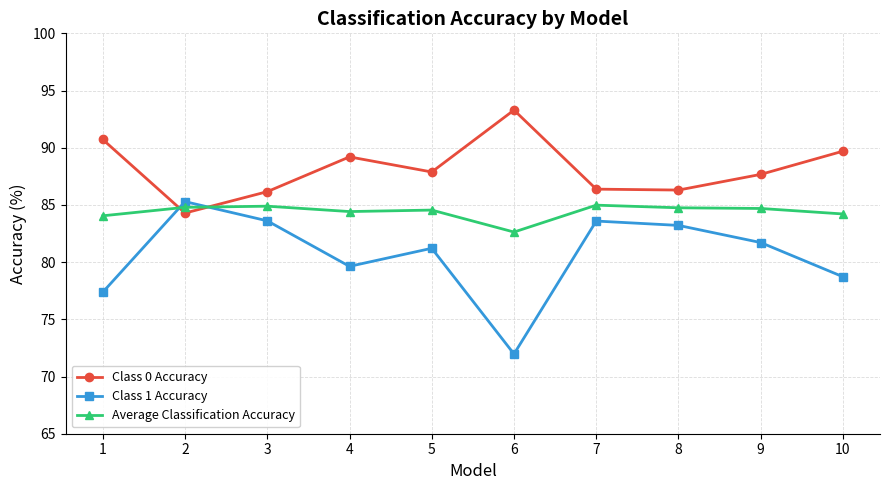

What is the minimum value shown in the chart?

72.0